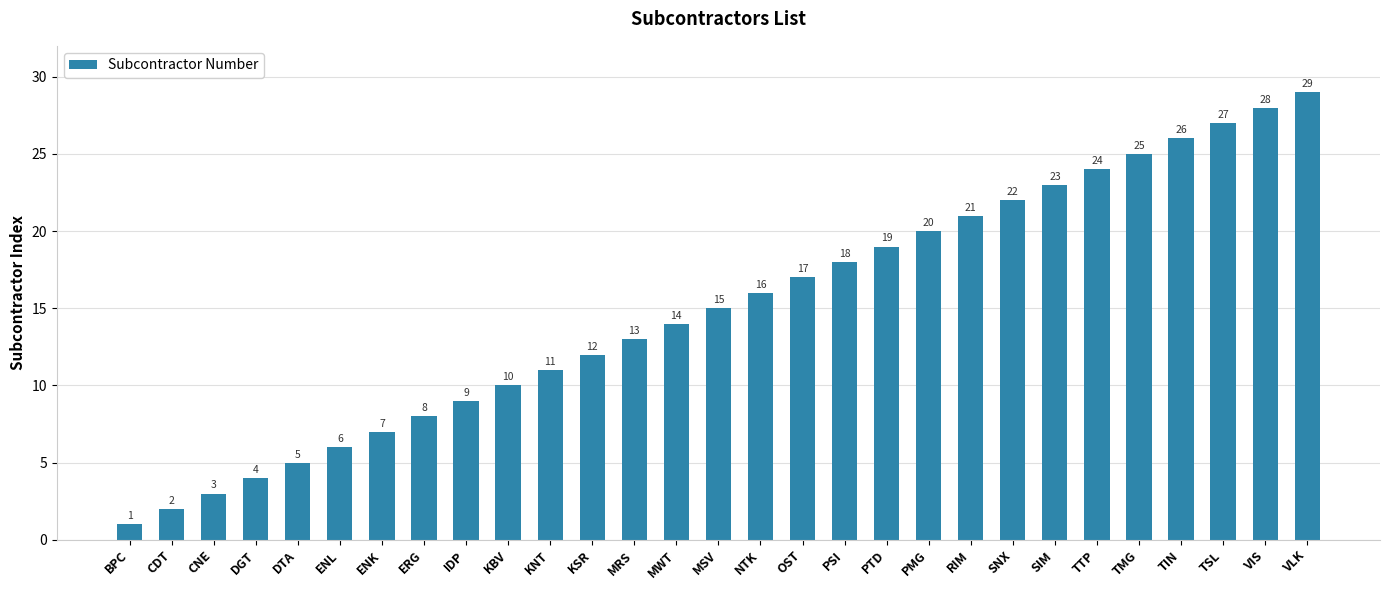

What is the smallest value displayed?

1